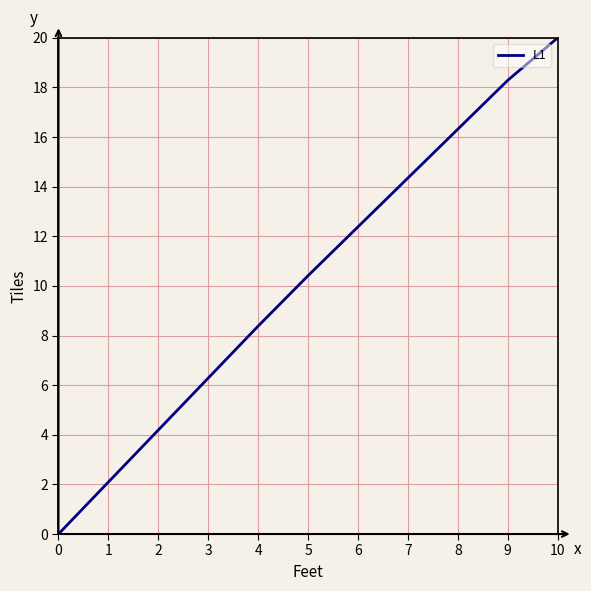

What is the change in value from 4 to 5?

+2.0